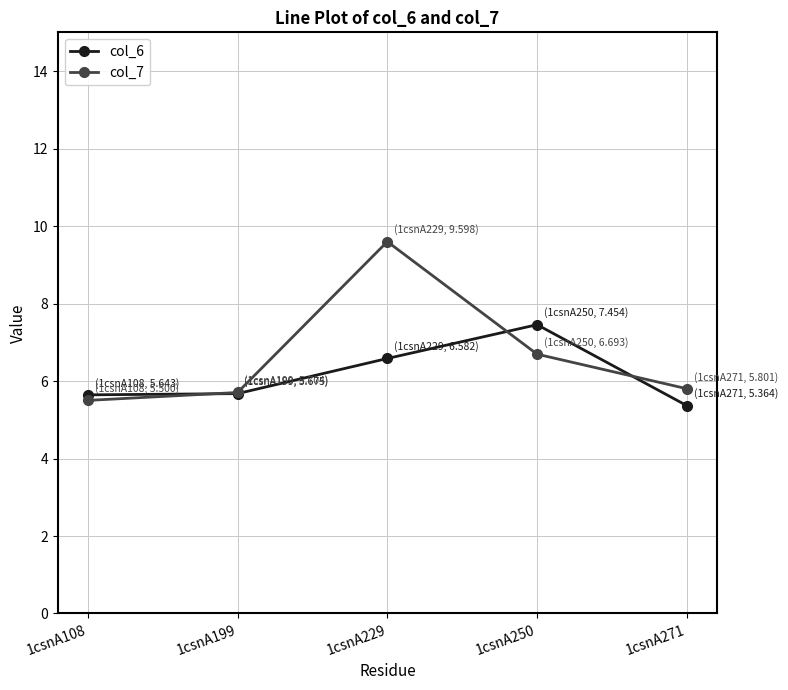

How many lines are shown in the chart?

2